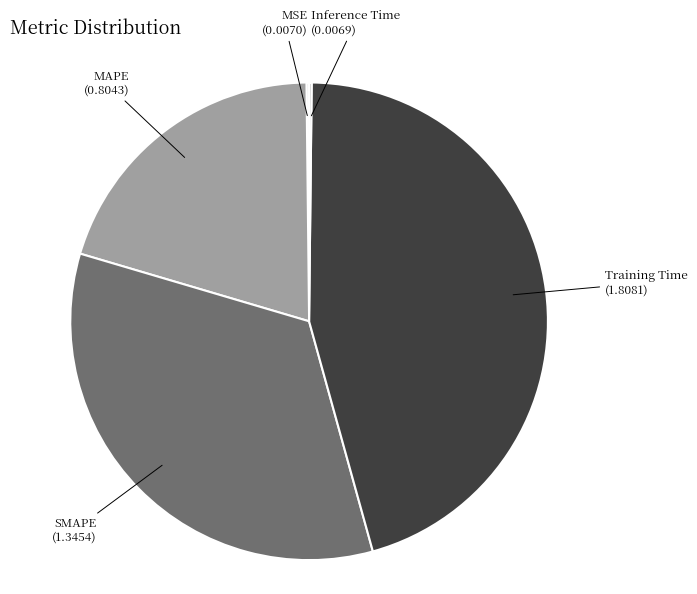

The MAPE slice represents 14% of the pie. True or false?

False